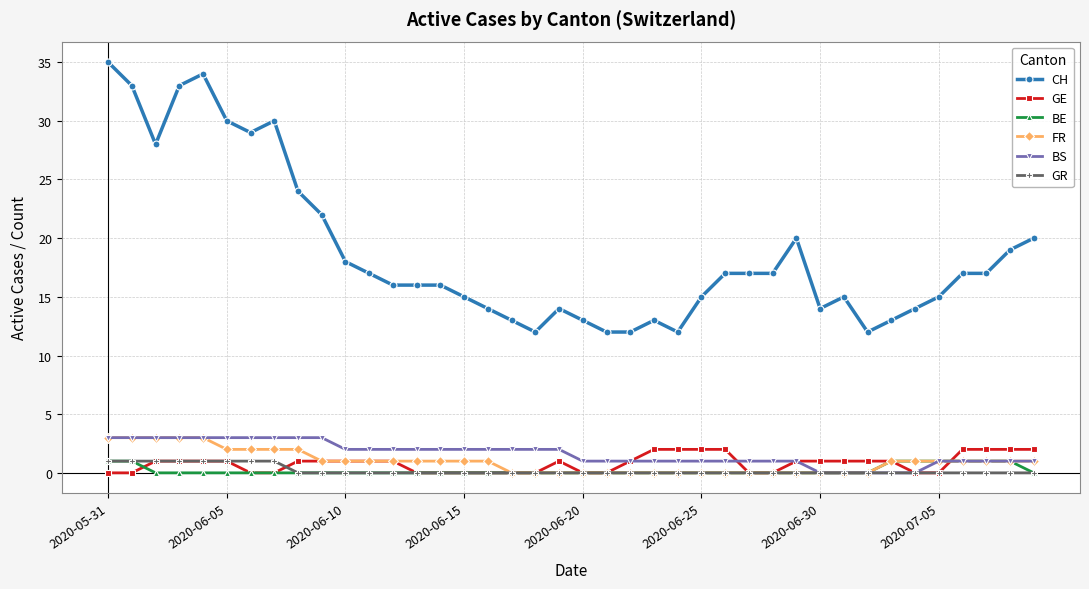

Which series has the largest range (max minus min)?

CH